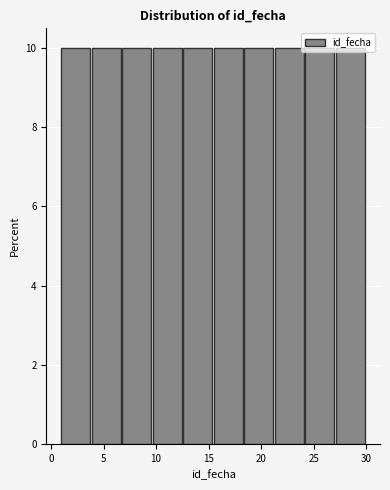

Reading left to right, list every bar in this chart as the range it spans on the x-axis followed by its height. Neither the bar edges nor the heights are printed on the chart, so give them approximately, as read against the axes.

1.0 to 3.9: 10
3.9 to 6.8: 10
6.8 to 9.7: 10
9.7 to 12.6: 10
12.6 to 15.5: 10
15.5 to 18.4: 10
18.4 to 21.3: 10
21.3 to 24.2: 10
24.2 to 27.1: 10
27.1 to 30.0: 10